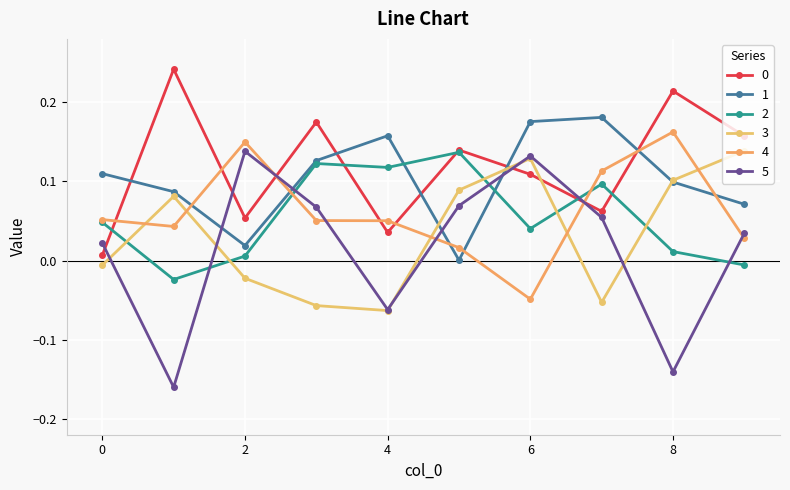

Rank the categories by 2 value from highest to lowest.

5, 3, 4, 7, 0, 6, 8, 2, 9, 1